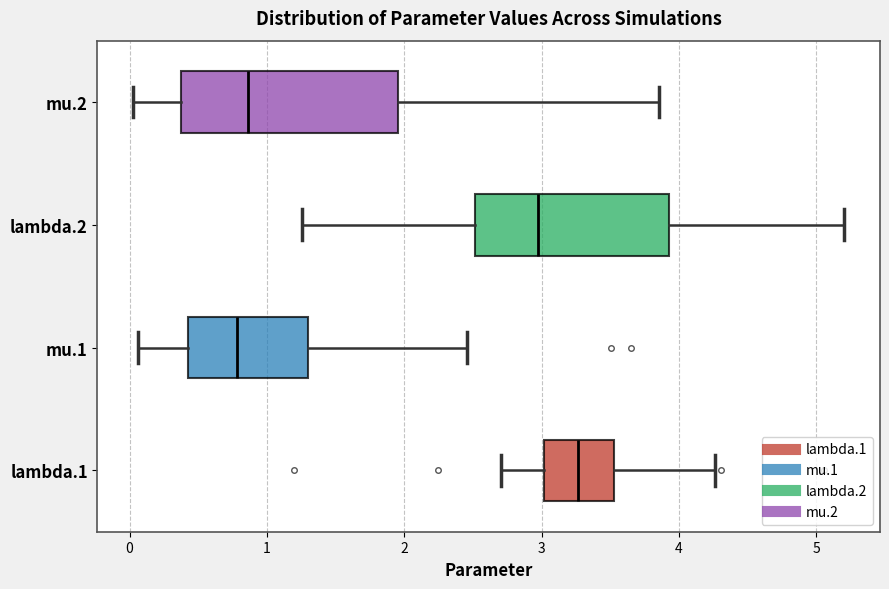

Comparing the boxes themselves (not the whiskers), which one is the widest?

mu.2